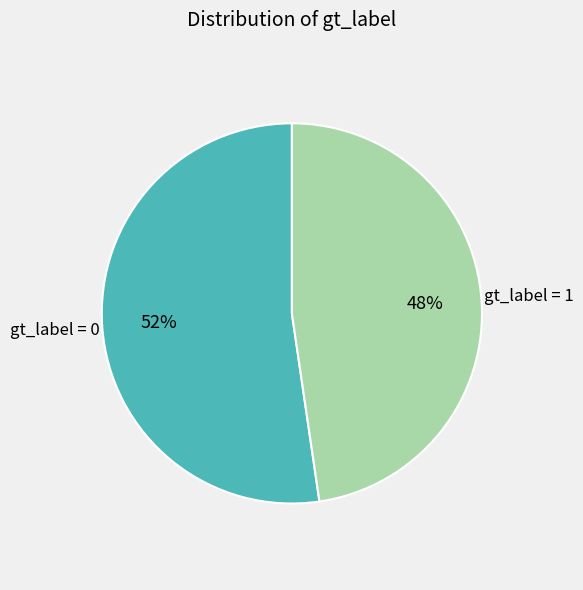

True or false: gt_label = 1 accounts for 40% of the total.

False